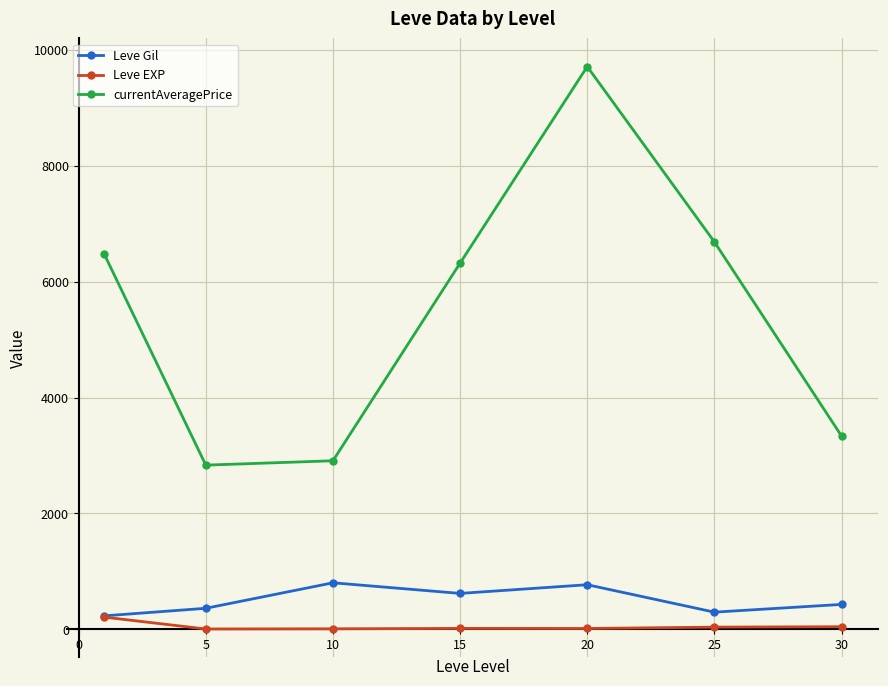

In currentAveragePrice, how many points are lower than both neighbors (excluding endpoints)?

1